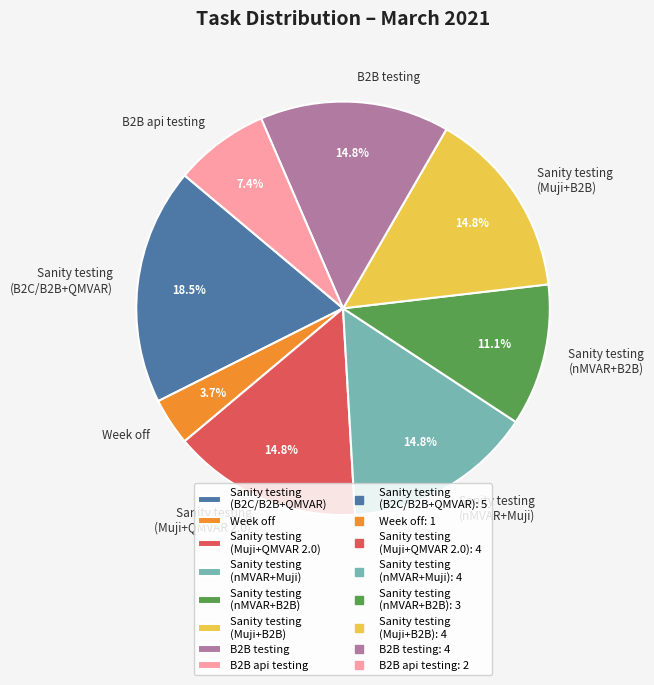

Which slice is the largest?

Sanity testing (B2C/B2B+QMVAR)